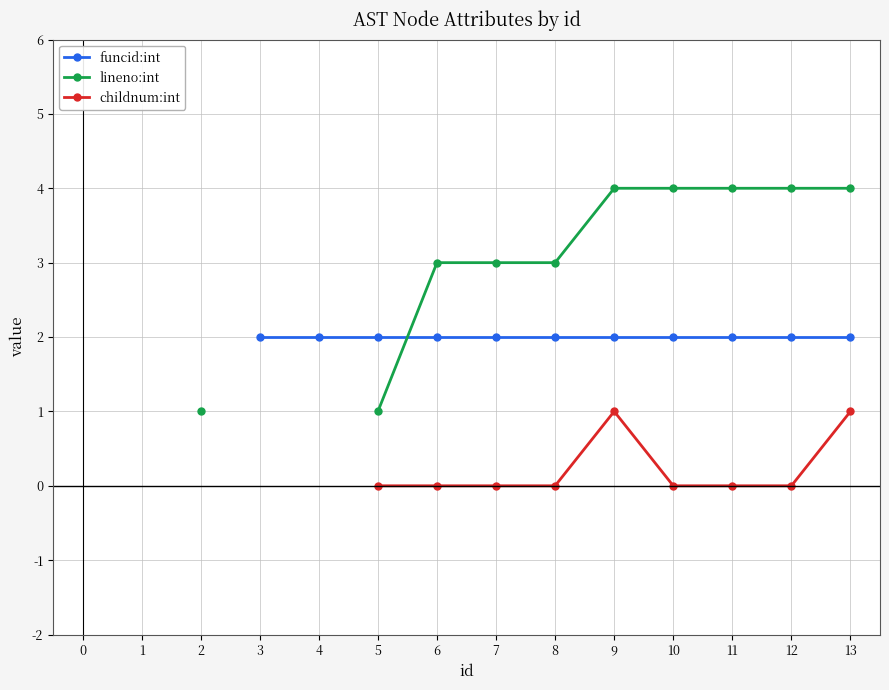

How many positive values does the lineno:int series have?

10